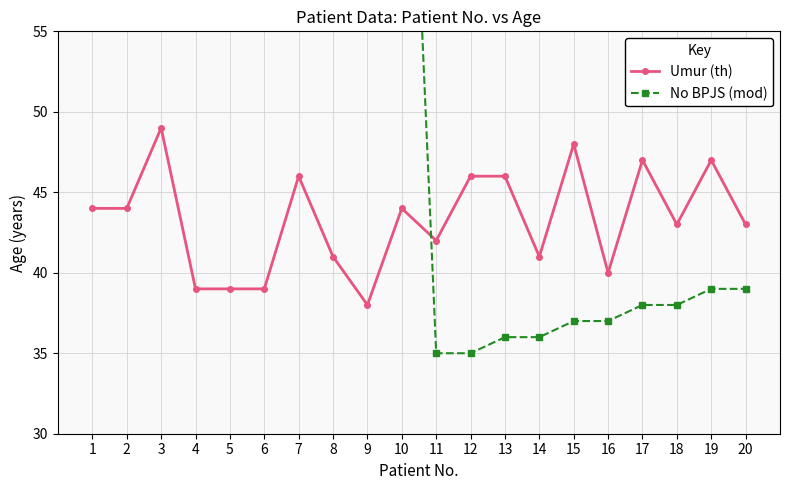

True or false: Umur (th) has a value of 27 at 14.

False